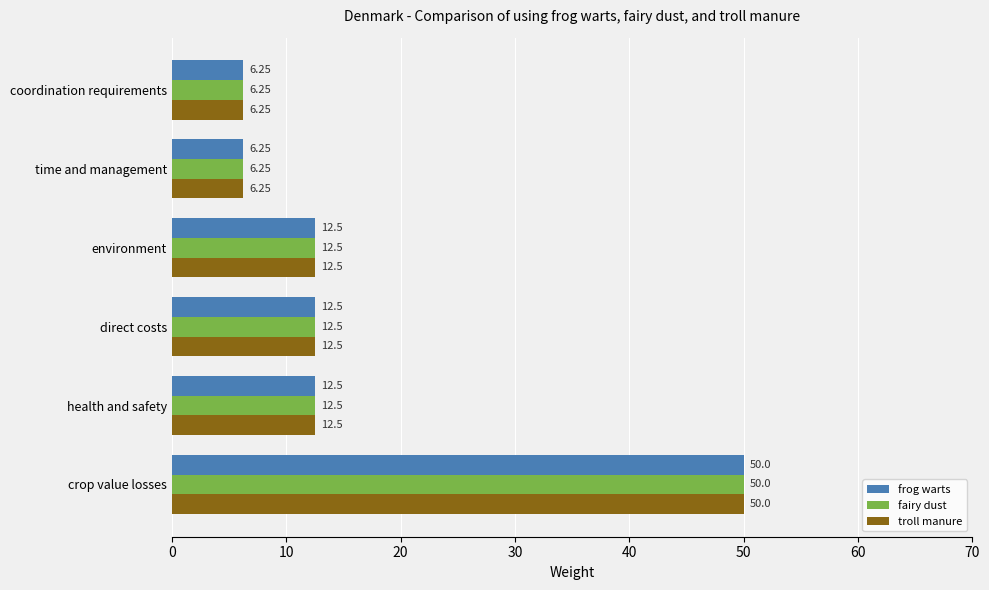

At which label does fairy dust reach its peak?

crop value losses